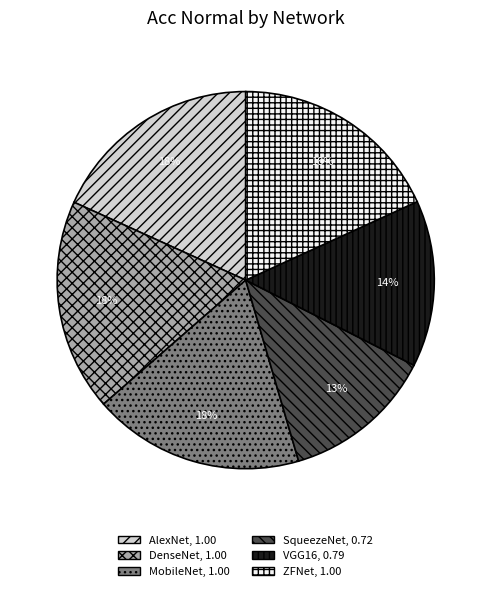

Which slice is the smallest?

SqueezeNet